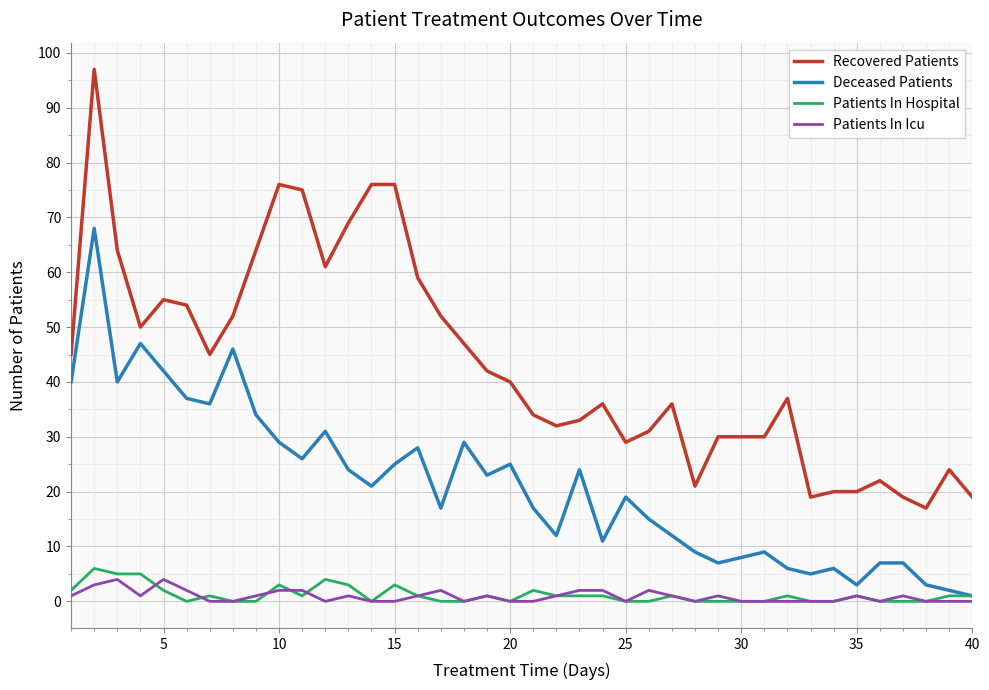

Reading left to right, what are all the values shown in this chart?

Recovered Patients: 45	97	64	50	55	54	45	52	64	76	75	61	69	76	76	59	52	47	42	40	34	32	33	36	29	31	36	21	30	30	30	37	19	20	20	22	19	17	24	19
Deceased Patients: 40	68	40	47	42	37	36	46	34	29	26	31	24	21	25	28	17	29	23	25	17	12	24	11	19	15	12	9	7	8	9	6	5	6	3	7	7	3	2	1
Patients In Hospital: 2	6	5	5	2	0	1	0	0	3	1	4	3	0	3	1	0	0	1	0	2	1	1	1	0	0	1	0	0	0	0	1	0	0	1	0	0	0	1	1
Patients In Icu: 1	3	4	1	4	2	0	0	1	2	2	0	1	0	0	1	2	0	1	0	0	1	2	2	0	2	1	0	1	0	0	0	0	0	1	0	1	0	0	0